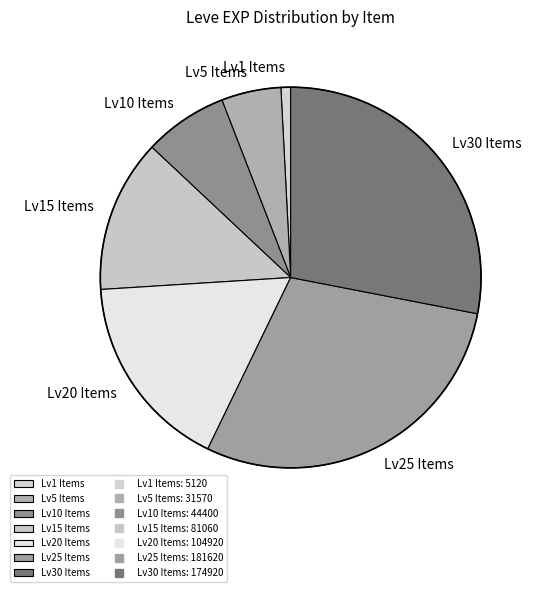

Is it true that Lv5 Items is 5% of the pie?

True